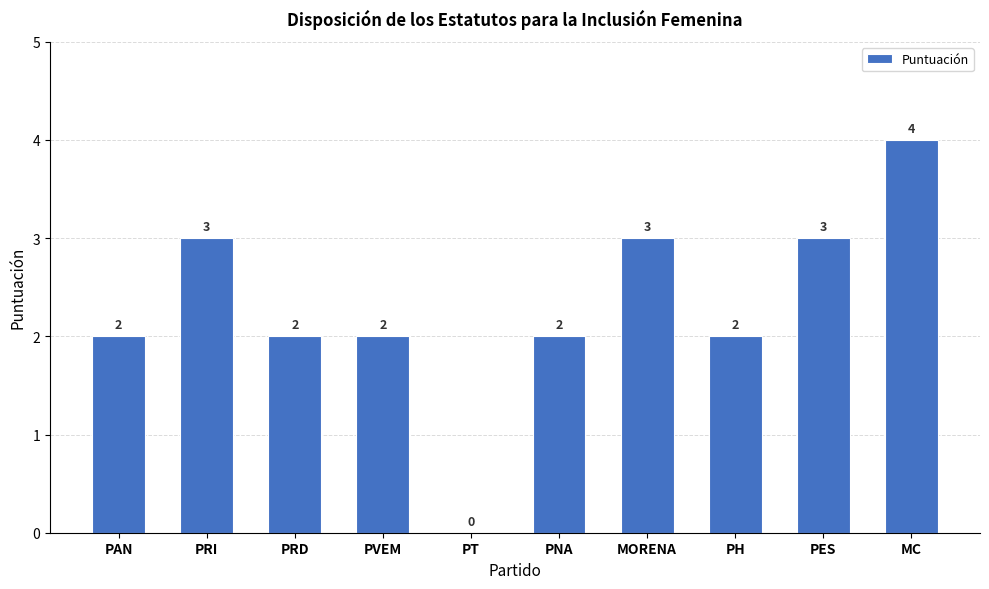

Reading right to left, what are all the values shown in this chart?

4	3	2	3	2	0	2	2	3	2